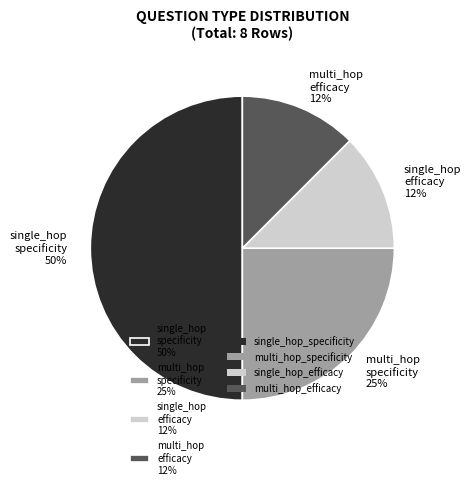

What is the largest slice in the pie chart?

single_hop specificity 50%